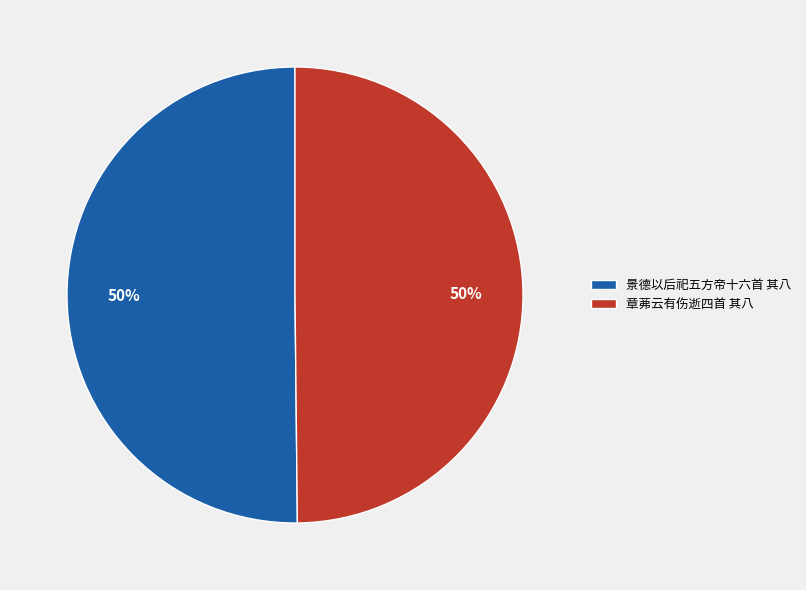

To the nearest percent, what is the combined percentage of 景德以后祀五方帝十六首 其八 and 章茀云有伤逝四首 其八?

100%